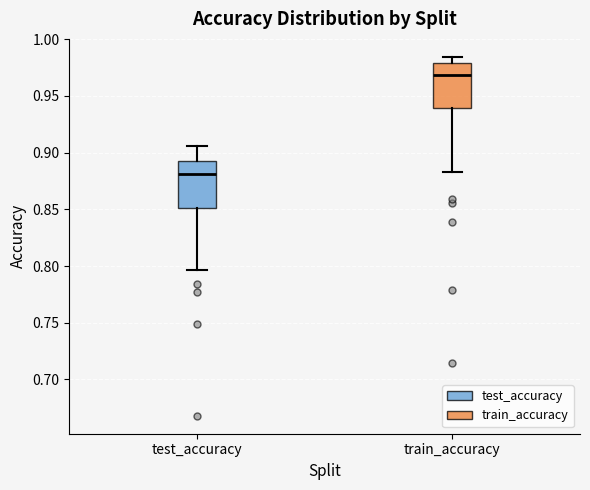

Which box has the highest median line?

train_accuracy